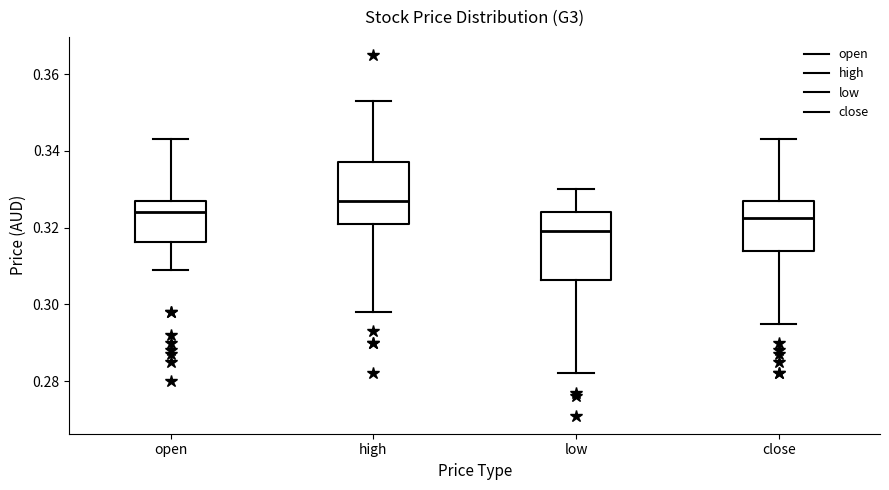

Which box has the lowest median line?

low